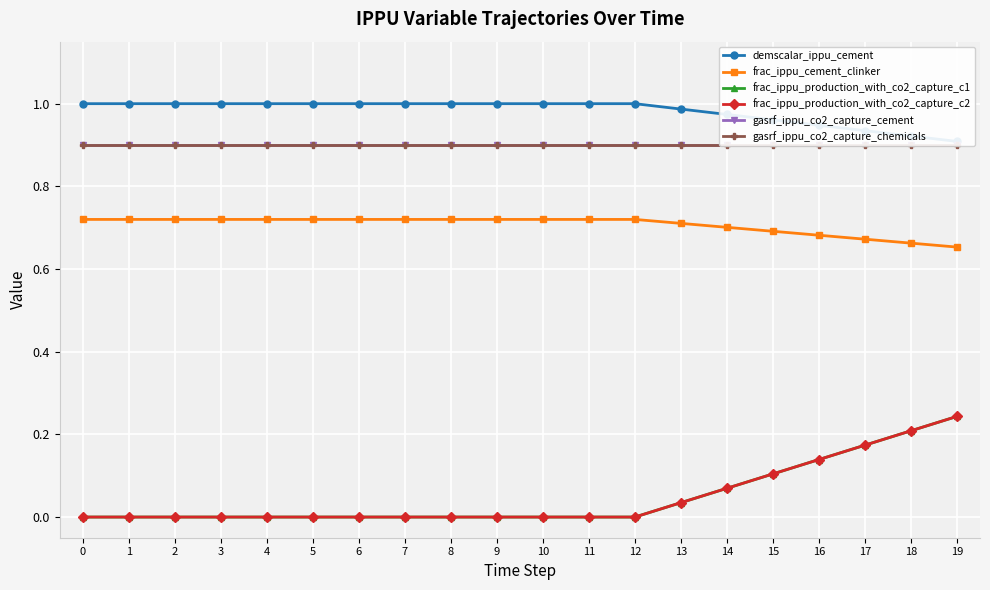

Is this an area chart (filled region under the line)?

No